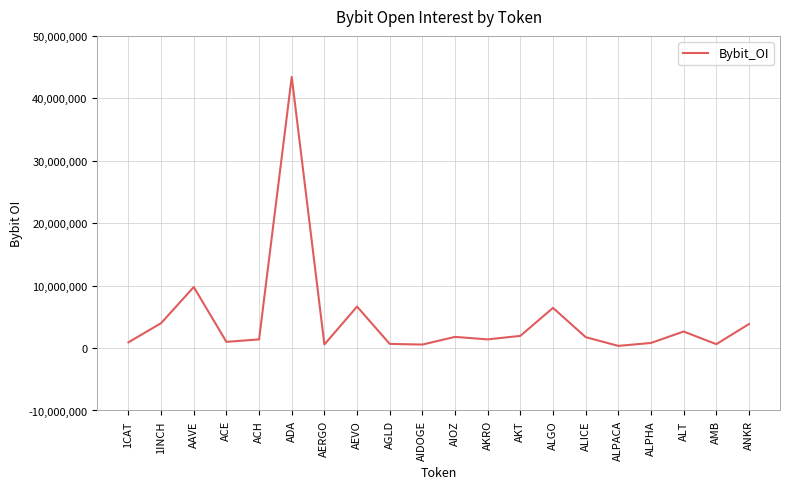

Where is the data nearest to the value 21885789?

AAVE